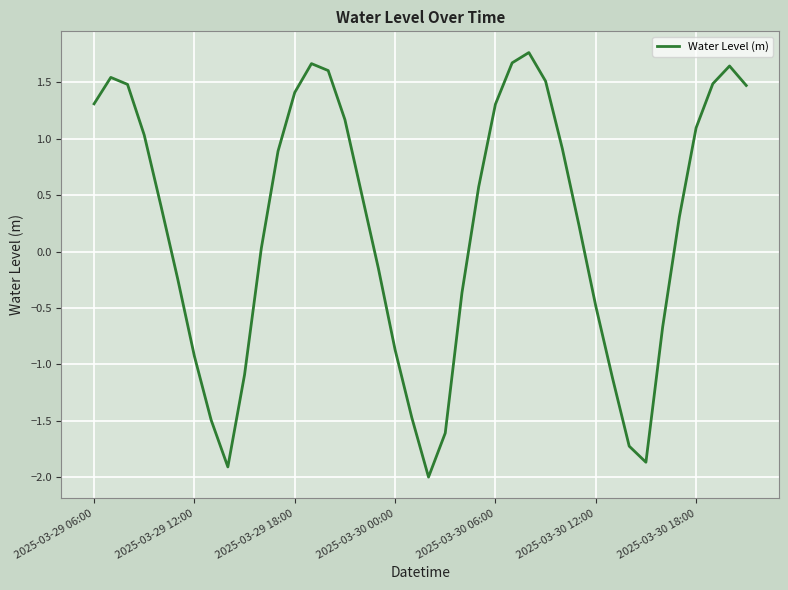

What is the minimum value shown in the chart?

-2.0